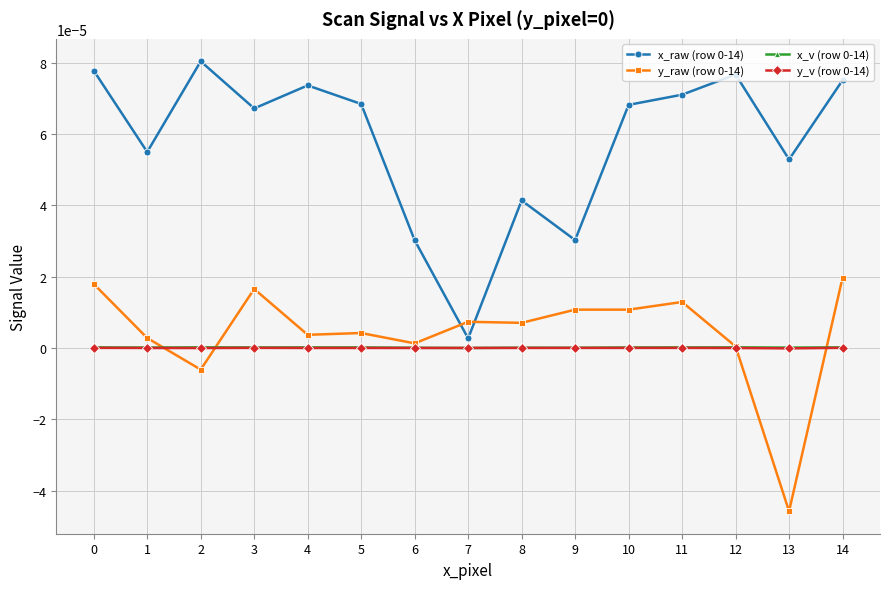

Is it true that y_raw (row 0-14) equals 0.0 at 9?

True